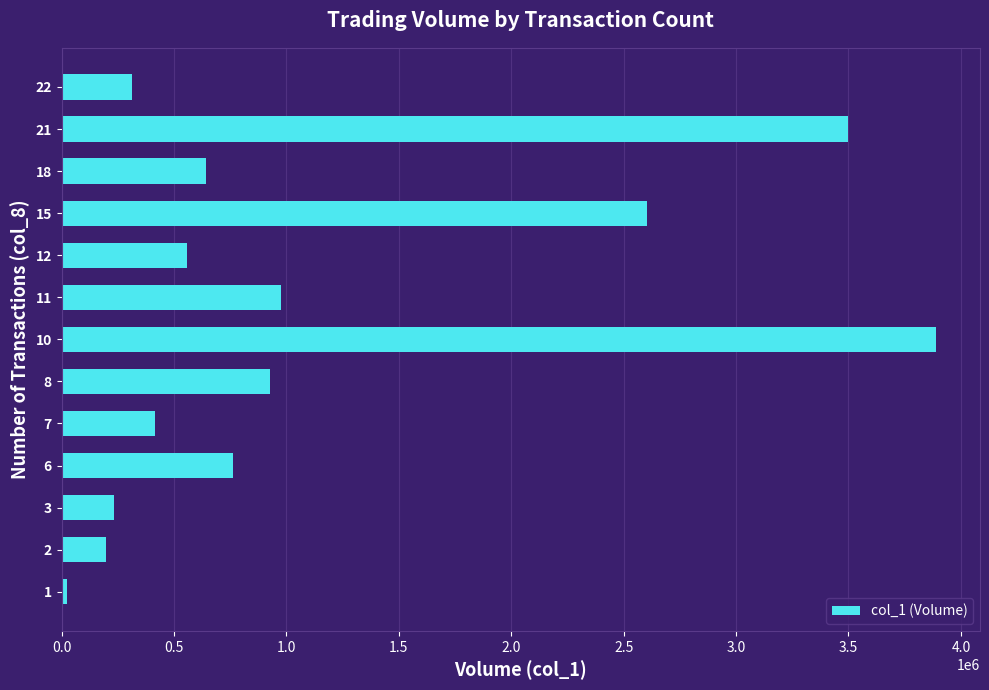

How many bars are there in total?

13